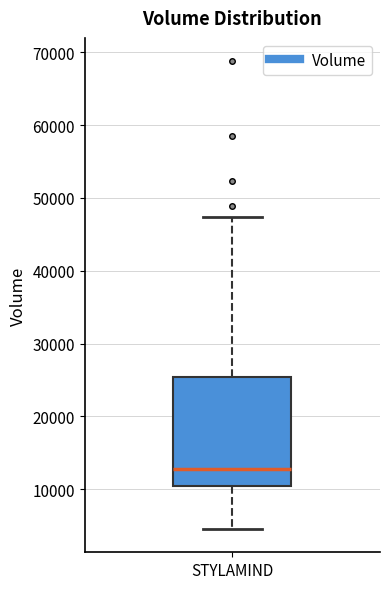

Read this box plot against the y-axis: the position of the median line, the range covered by the box, and the ends of both whiskers. The values are not printed on the chart, so give them approximately, as read against the axis.

median 13000, box 11000 to 25000, whiskers 5000 to 47000